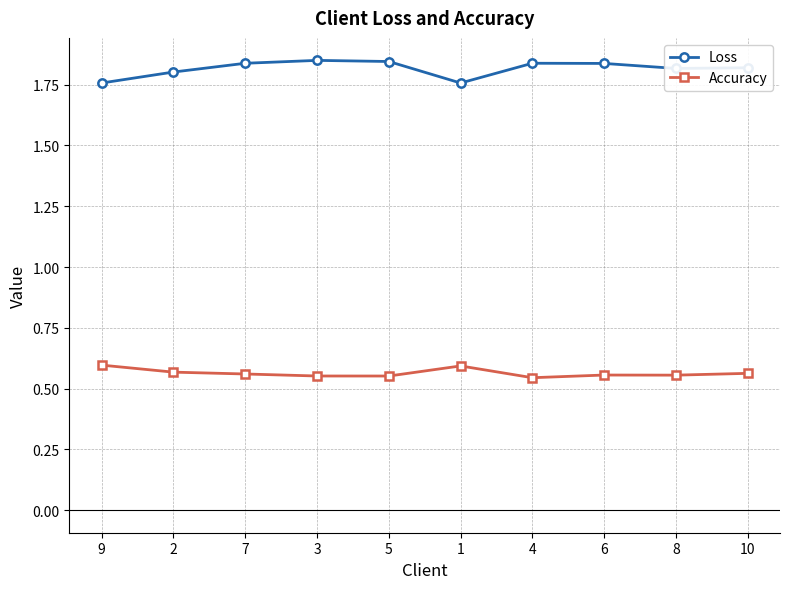

At how many categories does at least one series exceed 1?

10